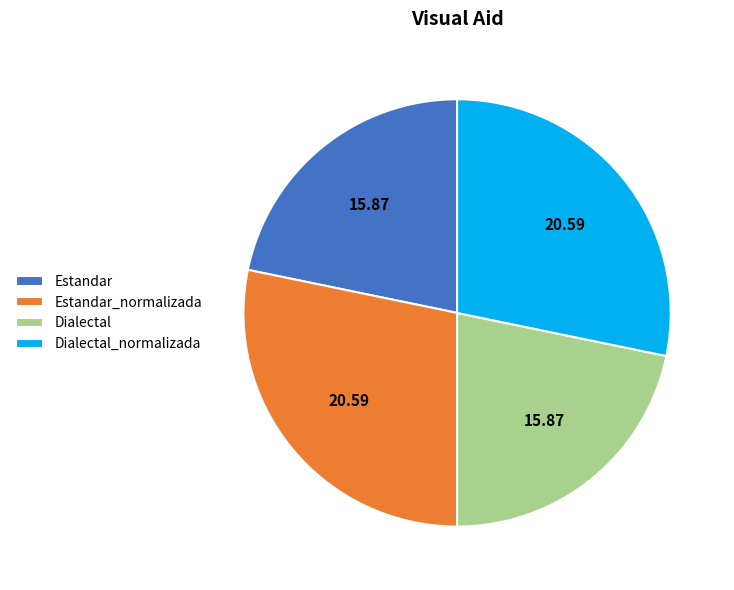

The Estandar_normalizada slice represents 16% of the pie. True or false?

False